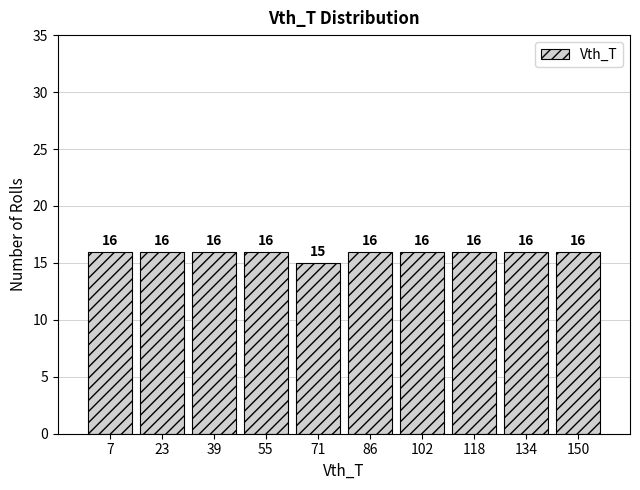

Reading left to right, transcribe this chart: for each bar, give the range it covers on the x-axis and its height. The bar edges are not printed on the chart, so give them approximately, as read against the axis.

0.0 to 15.8: 16
15.8 to 31.6: 16
31.6 to 47.4: 16
47.4 to 63.2: 16
63.2 to 79.0: 15
79.0 to 94.8: 16
94.8 to 110.6: 16
110.6 to 126.4: 16
126.4 to 142.2: 16
142.2 to 158.0: 16